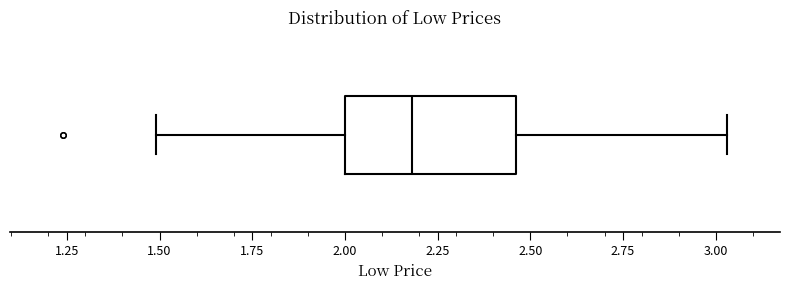

Read this box plot against the x-axis: the position of the median line, the range covered by the box, and the ends of both whiskers. The values are not printed on the chart, so give them approximately, as read against the axis.

median 2.20, box 2.00 to 2.45, whiskers 1.50 to 3.05